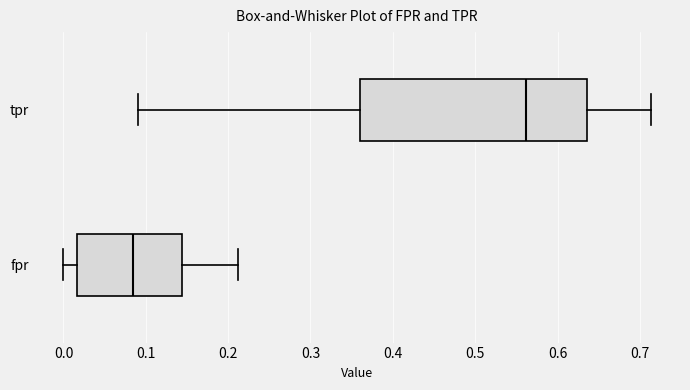

Reading bottom to top, transcribe this box plot: for each box, give where its median line is, the range the box spans, and where its two whiskers end, as read against the x-axis. The values are not printed on the chart, so give them approximately, as read against the axis.

fpr: median 0.08, box 0.02 to 0.14, whiskers 0.00 to 0.21
tpr: median 0.56, box 0.36 to 0.64, whiskers 0.09 to 0.71